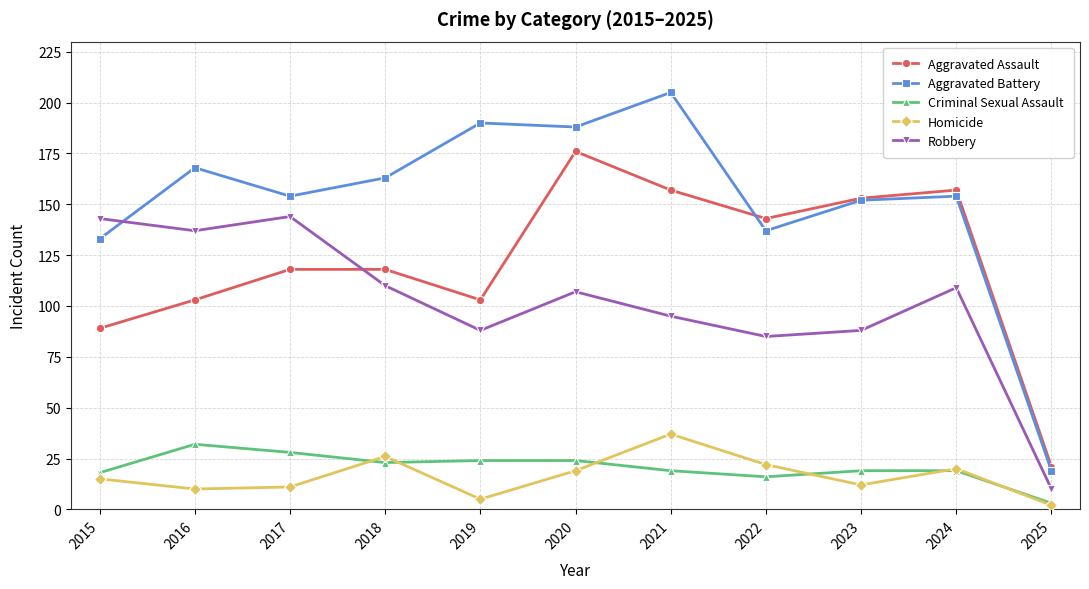

How many interior local valleys does the Aggravated Battery series have?

3